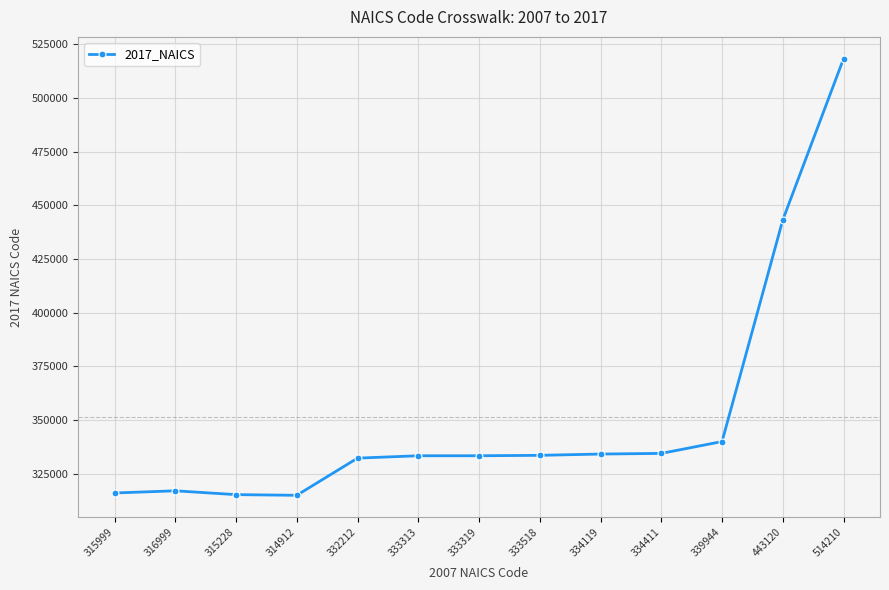

At which label is the value closest to 416560?

443120